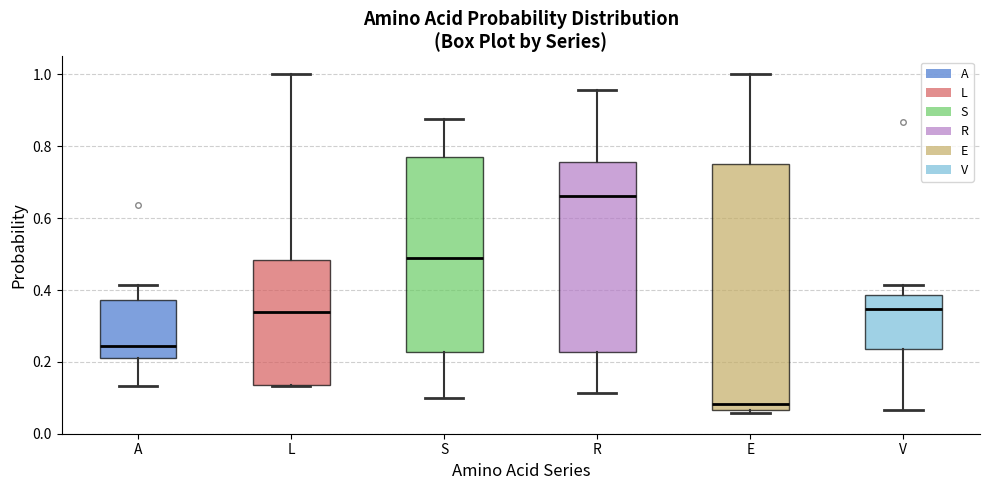

Where is the upper edge of the box for L on the y-axis? The values are not printed on the chart, so give them approximately, as read against the axis.

0.48